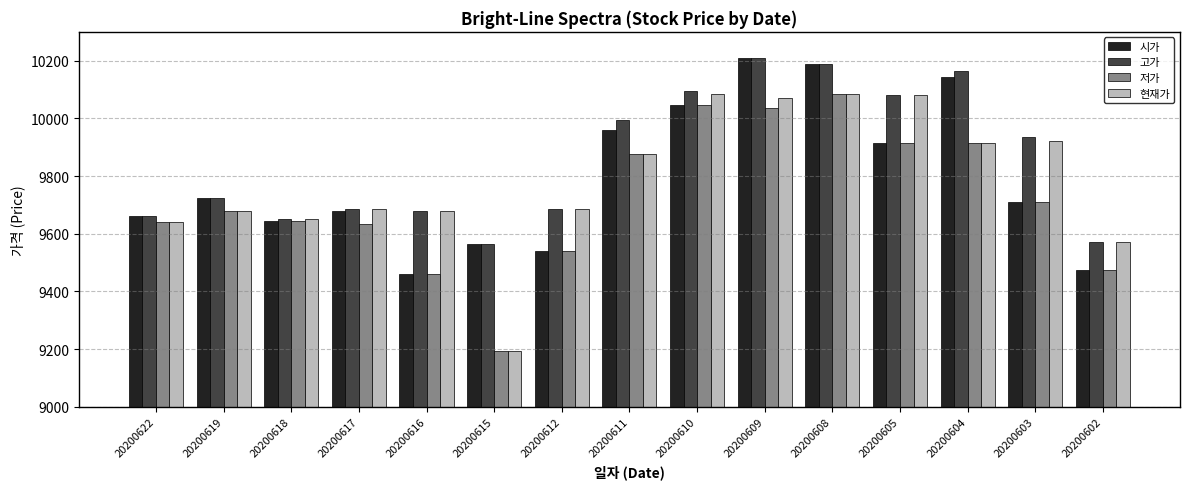

What is the sum of all 저가 values?

145850